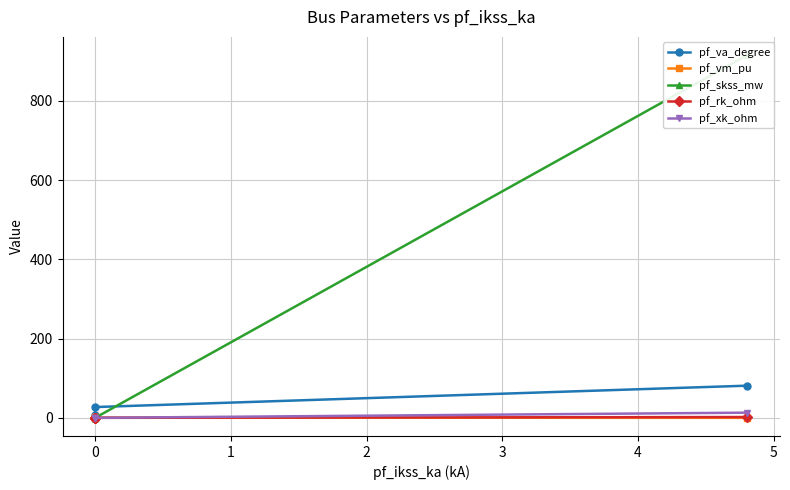

What is the difference between the second highest and second lowest values in the pf_vm_pu series?

0.4